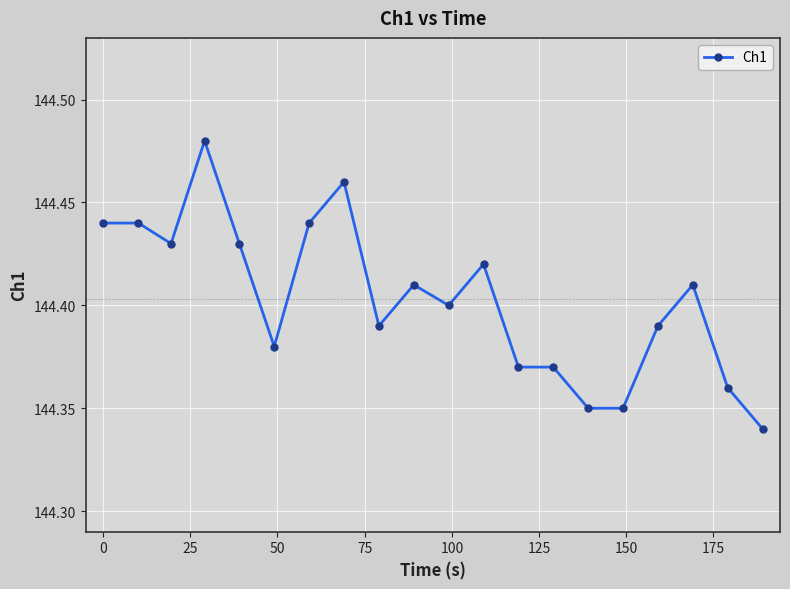

What is the sum of all values?

2888.1